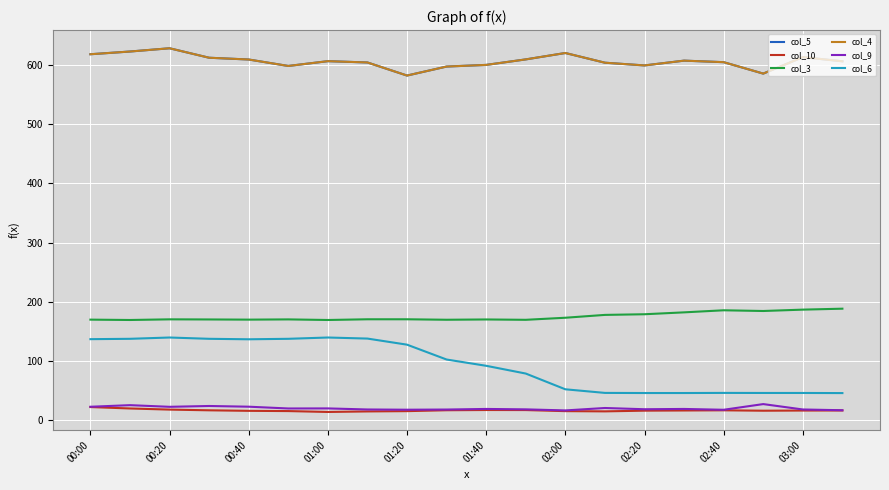

Does the chart display data point markers on the line(s)?

No